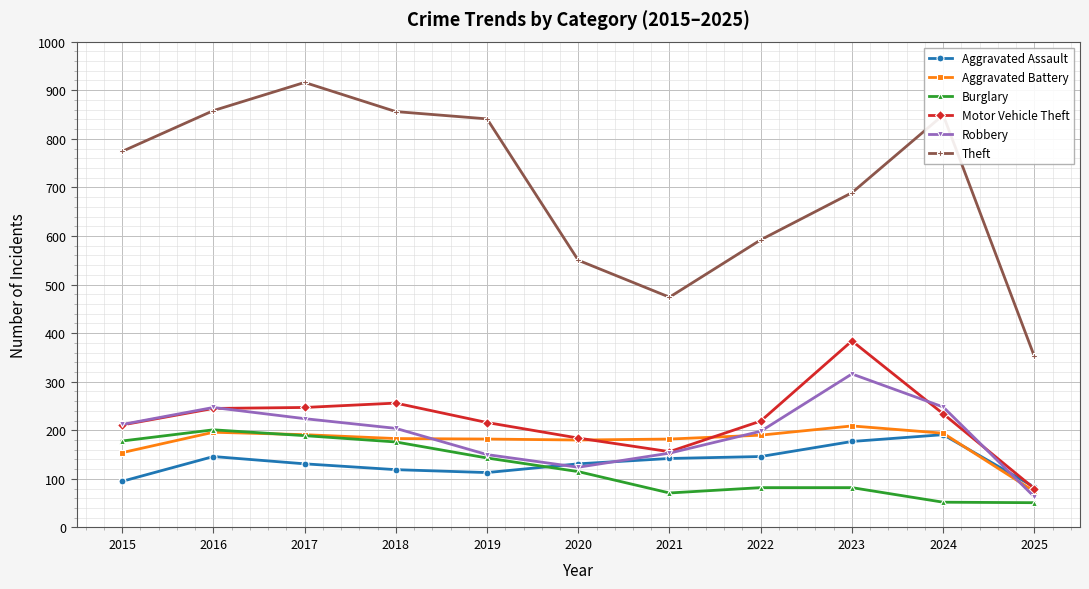

At which label does Aggravated Battery reach its peak?

2023